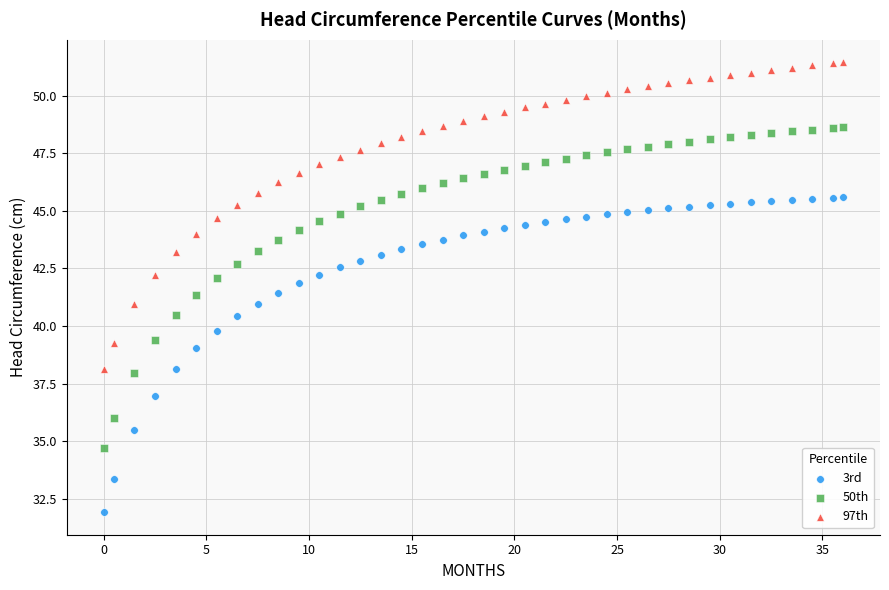

Which series contains the highest Y value?

97th